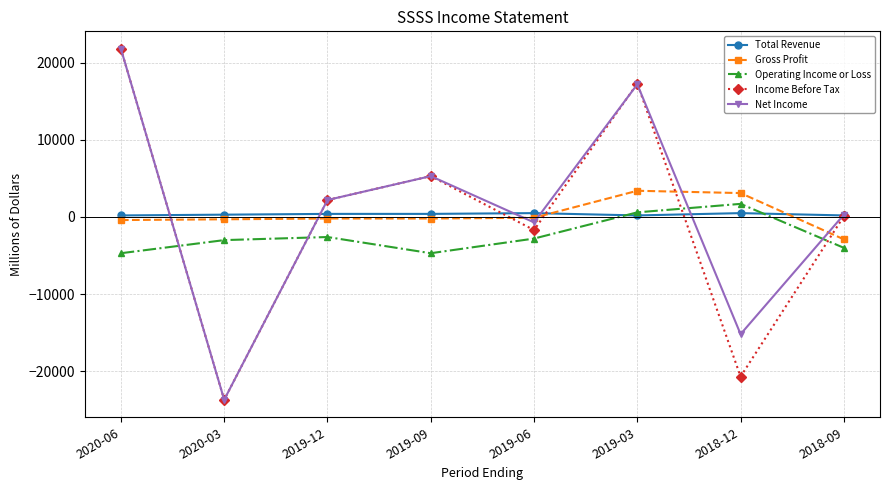

Between which two adjacent categories do Net Income and Operating Income or Loss first intersect?

2020-06 and 2020-03